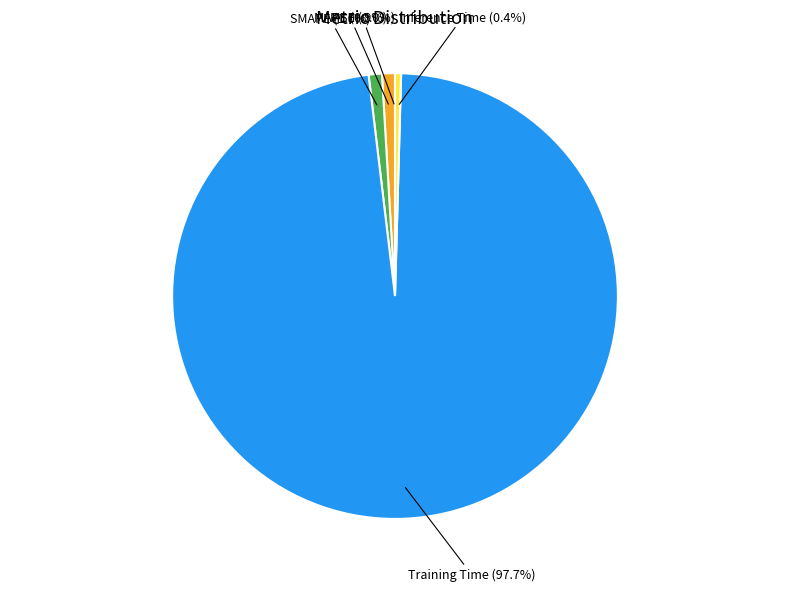

The MAPE slice represents 11% of the pie. True or false?

False